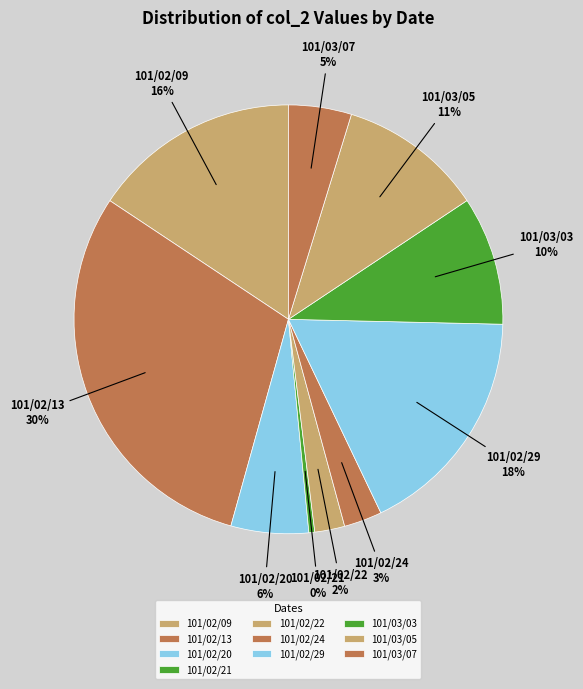

Combined, do 101/02/29 and 101/02/24 account for over 50%?

No